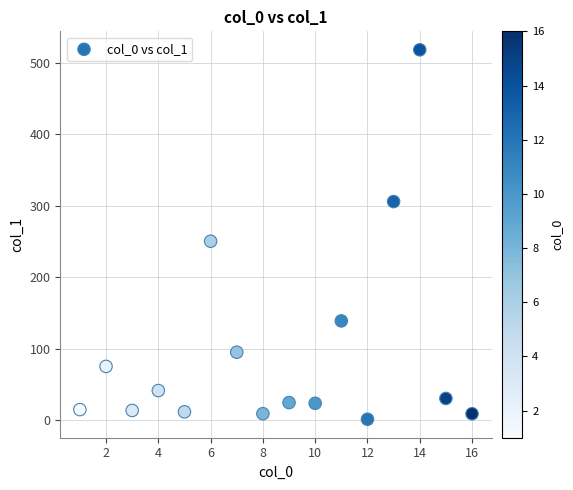

What Y value in the scatter plot is closest to 259?

250.5